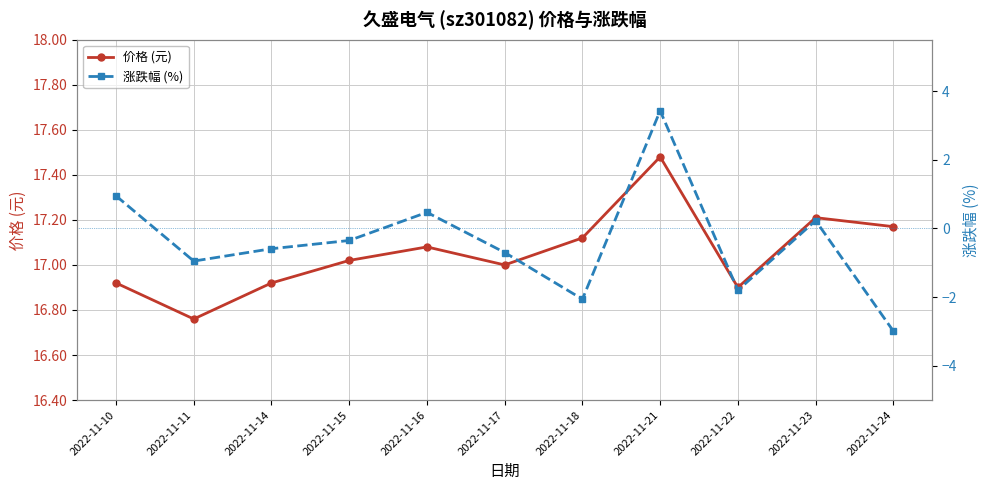

Reading left to right, list all the values displayed in this chart.

价格 (元): 2022-11-10=16.9	2022-11-11=16.8	2022-11-14=16.9	2022-11-15=17.0	2022-11-16=17.1	2022-11-17=17.0	2022-11-18=17.1	2022-11-21=17.5	2022-11-22=16.9	2022-11-23=17.2	2022-11-24=17.2
涨跌幅 (%): 2022-11-10=0.9	2022-11-11=-0.9	2022-11-14=-0.6	2022-11-15=-0.3	2022-11-16=0.5	2022-11-17=-0.7	2022-11-18=-2.1	2022-11-21=3.4	2022-11-22=-1.8	2022-11-23=0.2	2022-11-24=-3.0